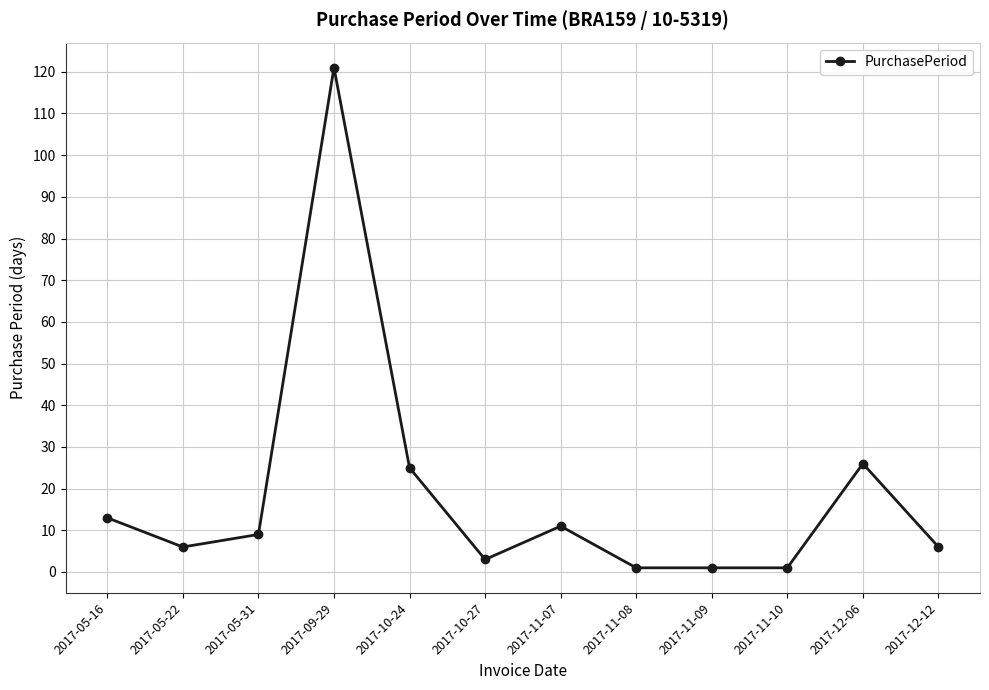

What is the label of the 3rd point from the right?

2017-11-10